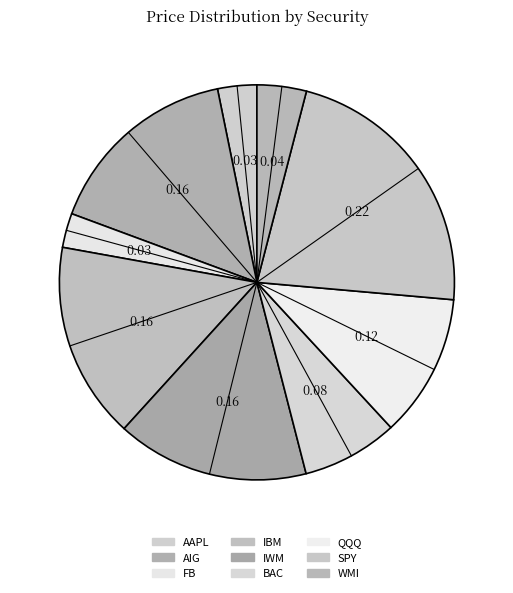

Combined, what portion of the pie is FB and AAPL?

6.0%